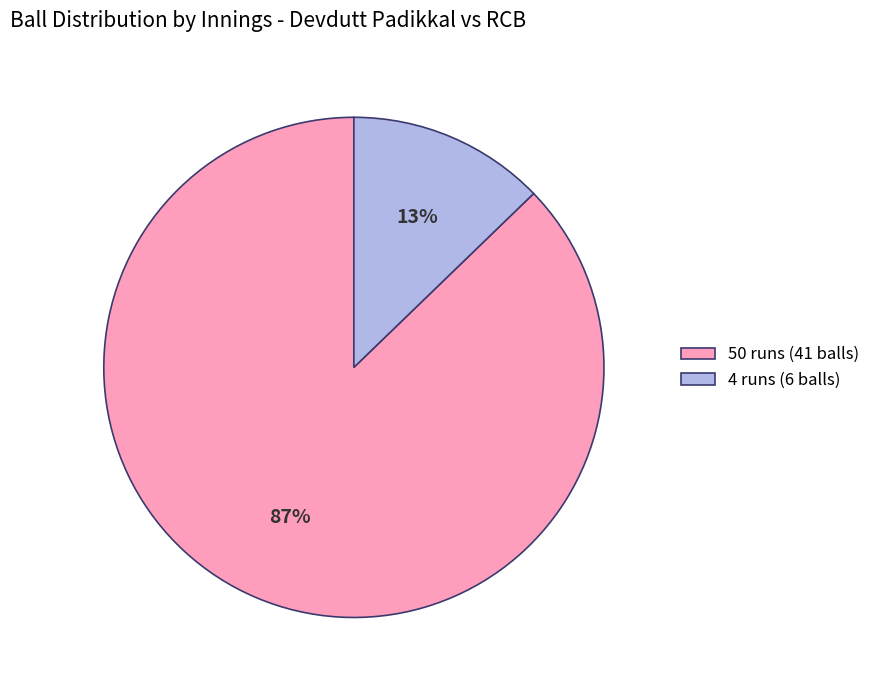

Do 4 runs (6 balls) and 50 runs (41 balls) together represent more than half of the pie?

Yes